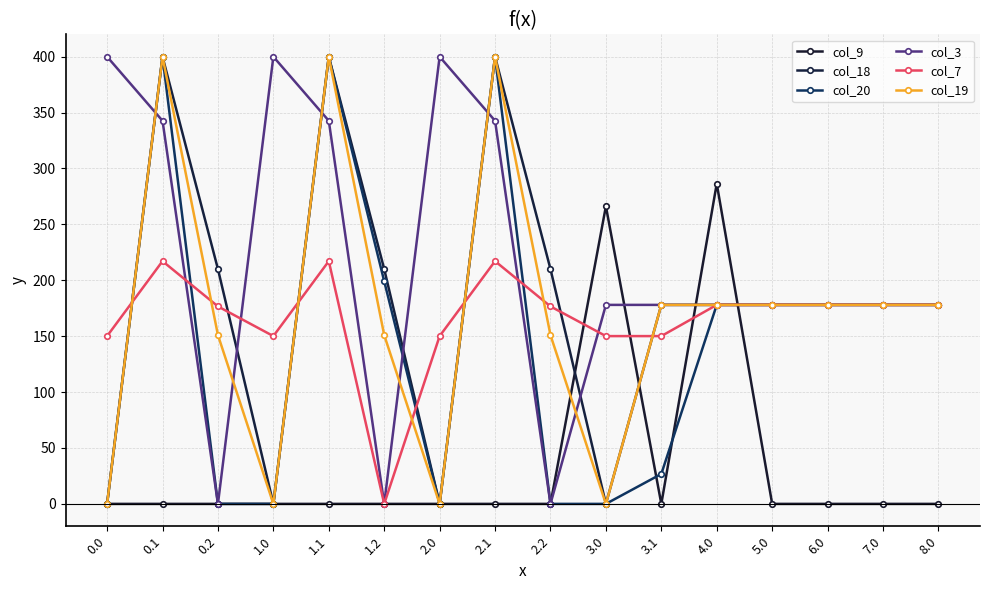

What is the value of the col_7 point at the 16th from the left?

178.0